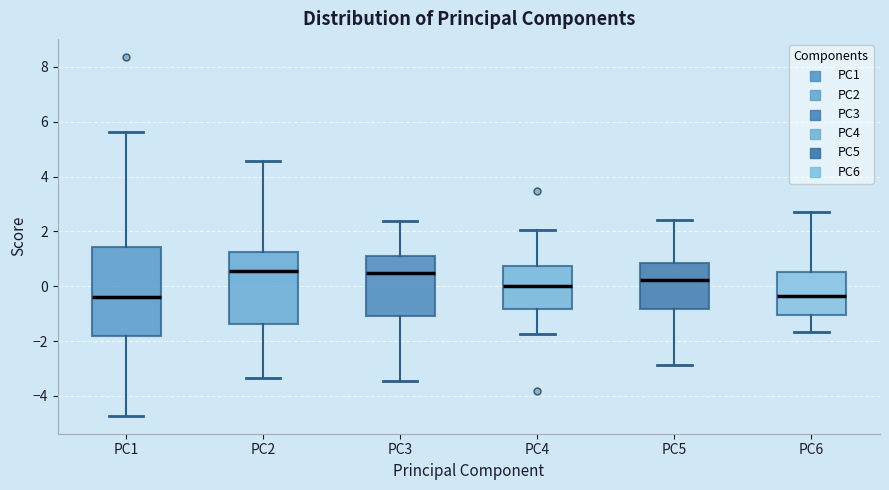

Reading left to right, transcribe this box plot: for each box, give where its median line is, the range the box spans, and where its two whiskers end, as read against the y-axis. The values are not printed on the chart, so give them approximately, as read against the axis.

PC1: median -0.4, box -1.8 to 1.4, whiskers -4.8 to 5.6
PC2: median 0.6, box -1.4 to 1.2, whiskers -3.4 to 4.6
PC3: median 0.4, box -1.0 to 1.2, whiskers -3.4 to 2.4
PC4: median 0.0, box -0.8 to 0.8, whiskers -1.8 to 2.0
PC5: median 0.2, box -0.8 to 0.8, whiskers -2.8 to 2.4
PC6: median -0.4, box -1.0 to 0.6, whiskers -1.6 to 2.8